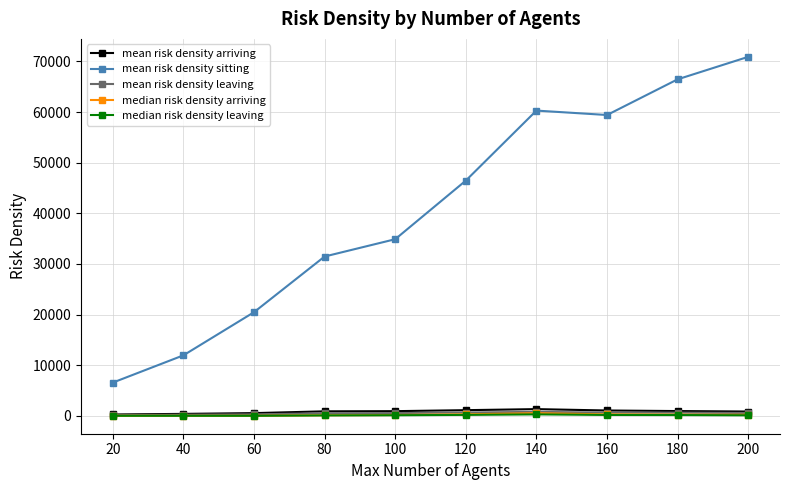

What is the highest value of the mean risk density leaving series?

766.0